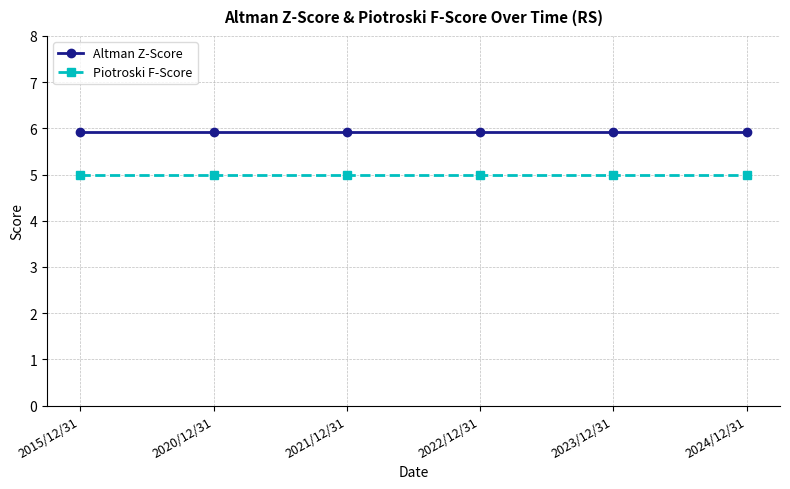

Is it true that Piotroski F-Score equals 5.0 at 2020/12/31?

True